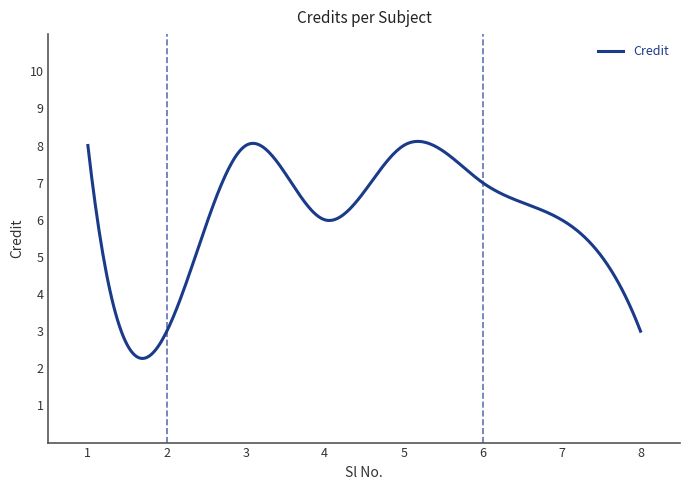

What is the difference between the maximum and minimum values?

5.8